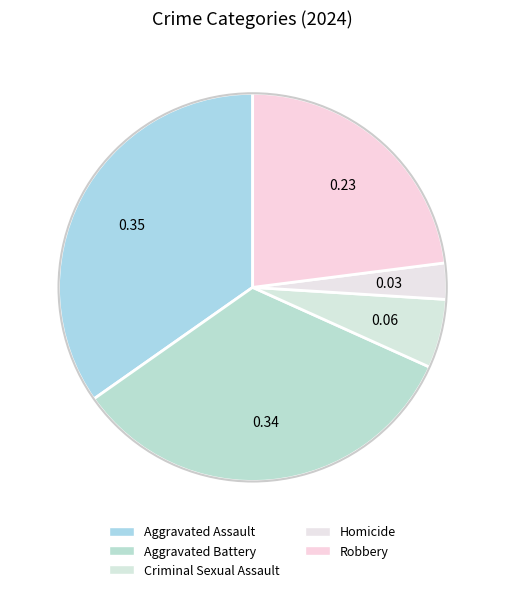

How many slices are in this pie chart?

5